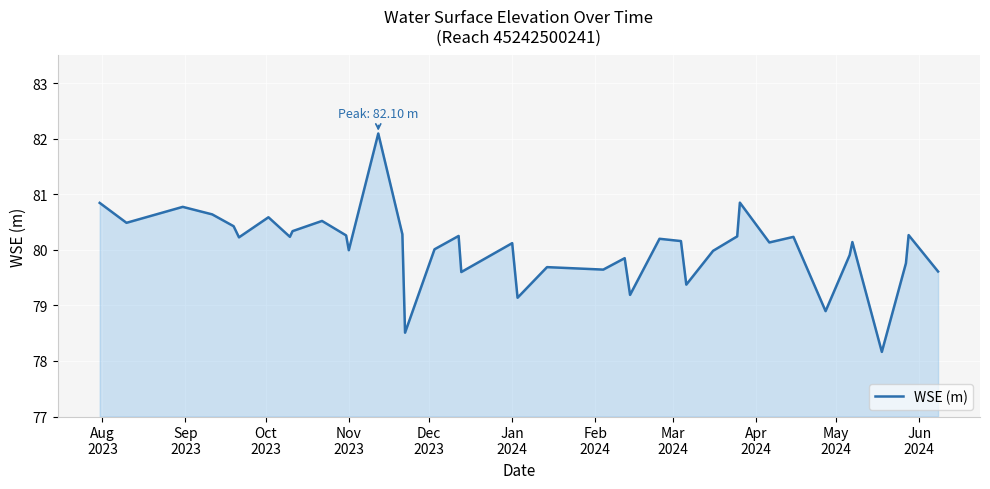

What is the maximum value shown in the chart?

82.1